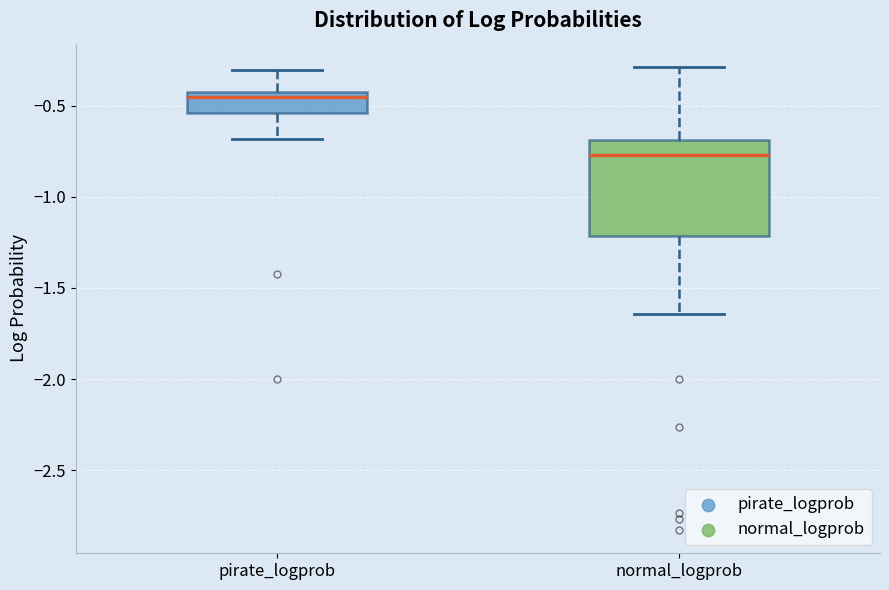

Where does the median line of the box for normal_logprob sit on the y-axis? The values are not printed on the chart, so give them approximately, as read against the axis.

-0.75